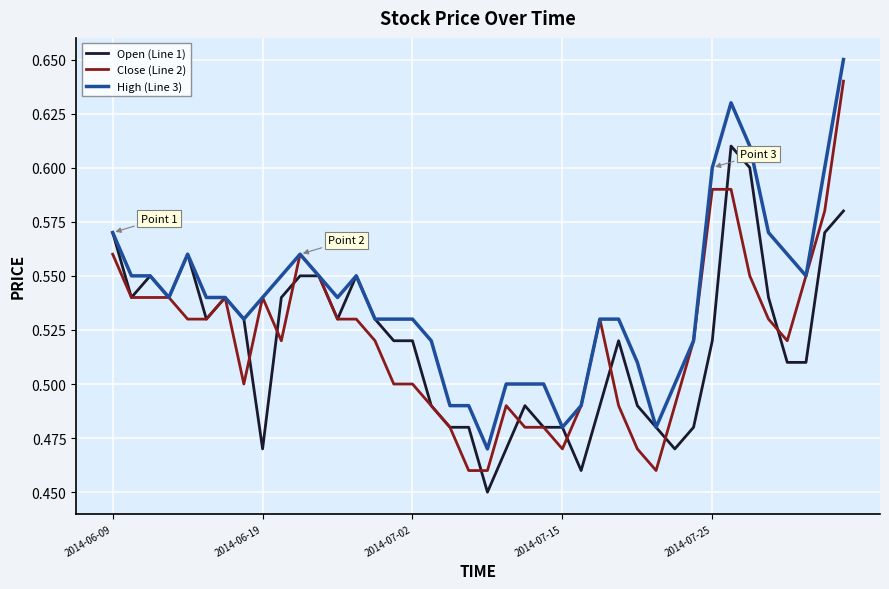

Which series has the largest total across all categories?

High (Line 3)